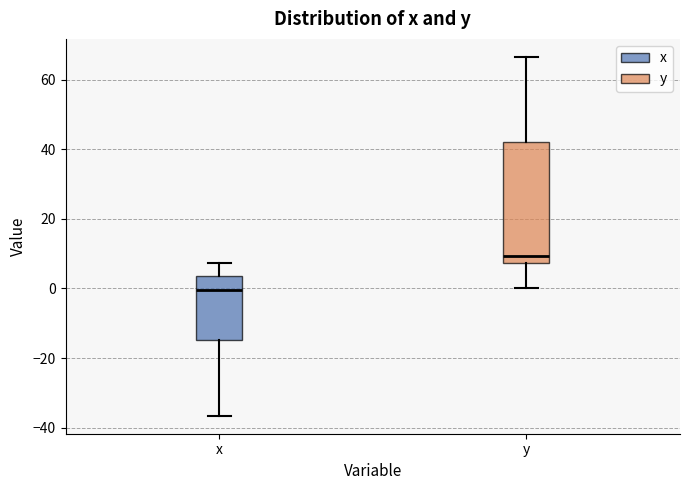

Comparing the boxes themselves (not the whiskers), which one is the tallest?

y